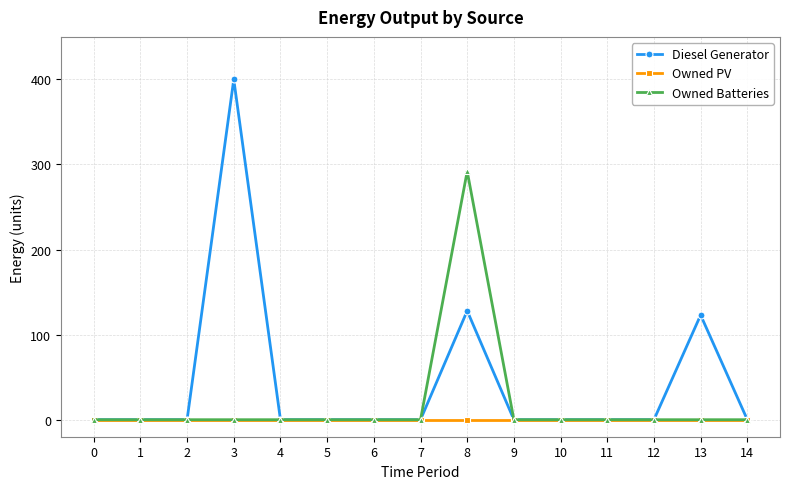

At how many categories does at least one series exceed 220?

2